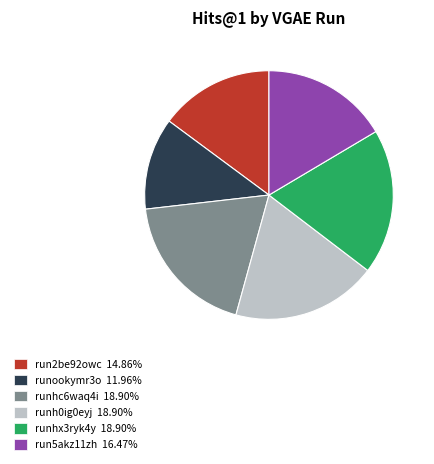

Do run2be92owc 14.86% and runhc6waq4i 18.90% together represent more than half of the pie?

No